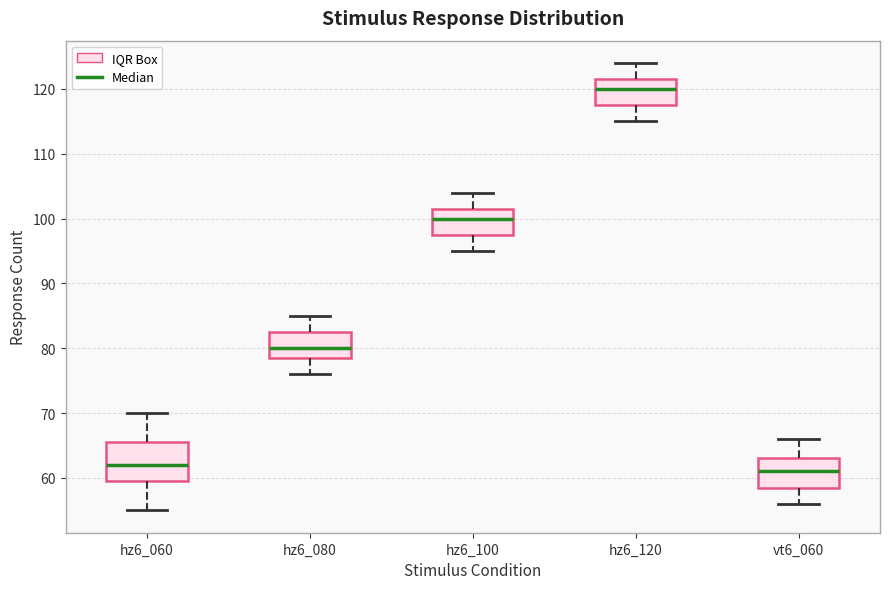

Reading left to right, transcribe this box plot: for each box, give where its median line is, the range the box spans, and where its two whiskers end, as read against the y-axis. The values are not printed on the chart, so give them approximately, as read against the axis.

hz6_060: median 62, box 60 to 66, whiskers 55 to 70
hz6_080: median 80, box 79 to 83, whiskers 76 to 85
hz6_100: median 100, box 98 to 102, whiskers 95 to 104
hz6_120: median 120, box 118 to 122, whiskers 115 to 124
vt6_060: median 61, box 59 to 63, whiskers 56 to 66